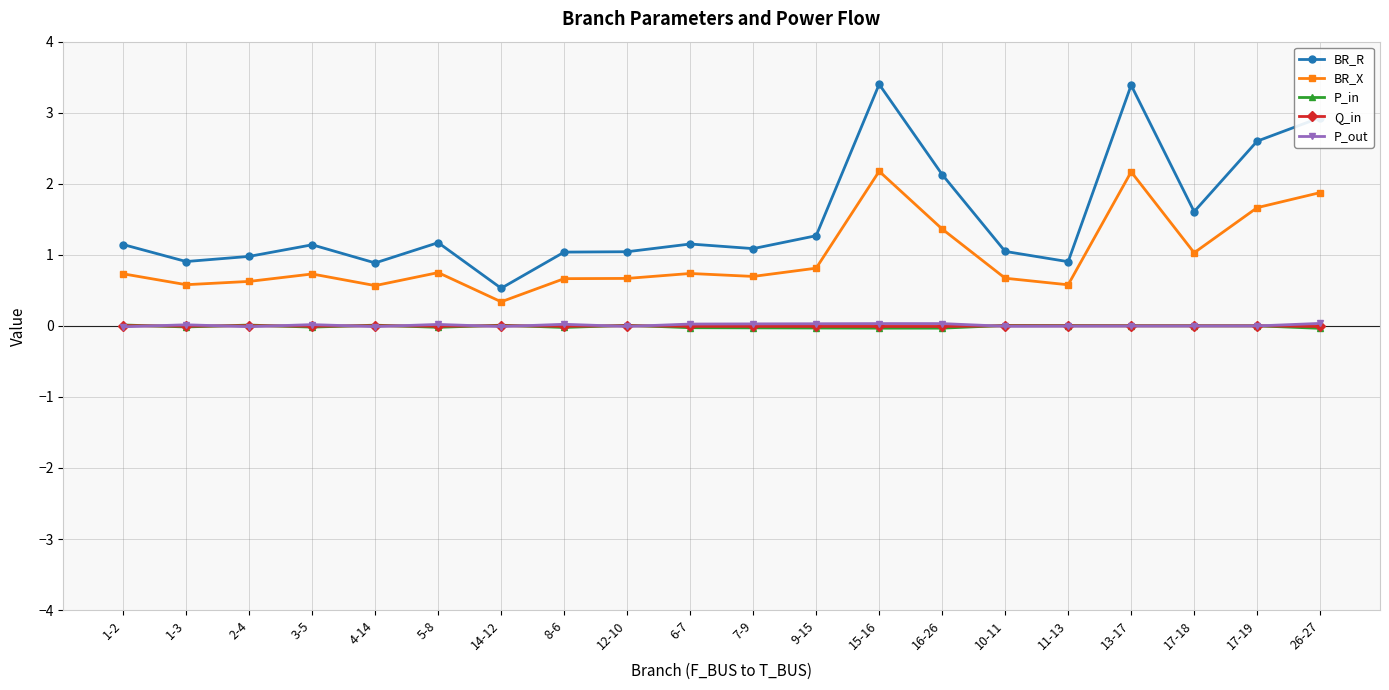

True or false: BR_R and Q_in intersect in this chart.

False